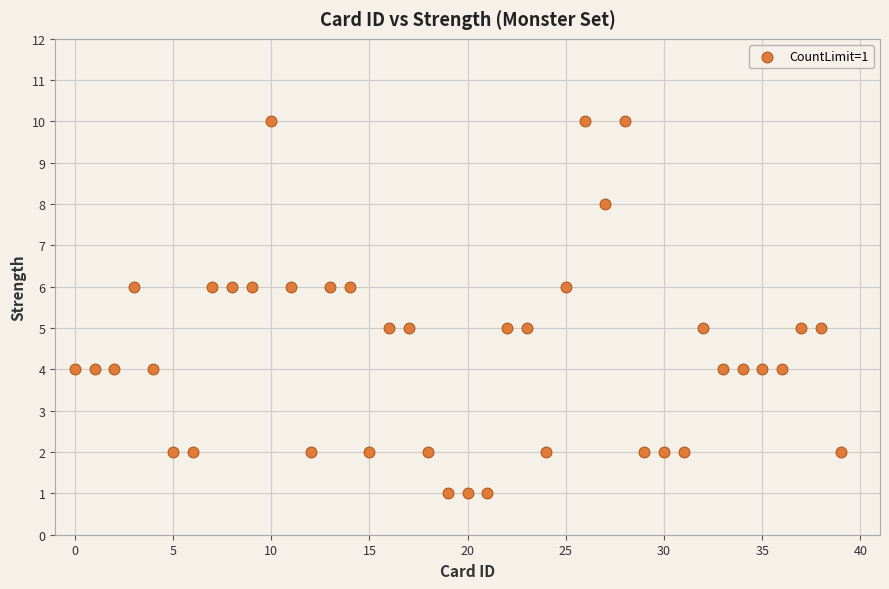

What is the range of Y values (max minus min)?

9